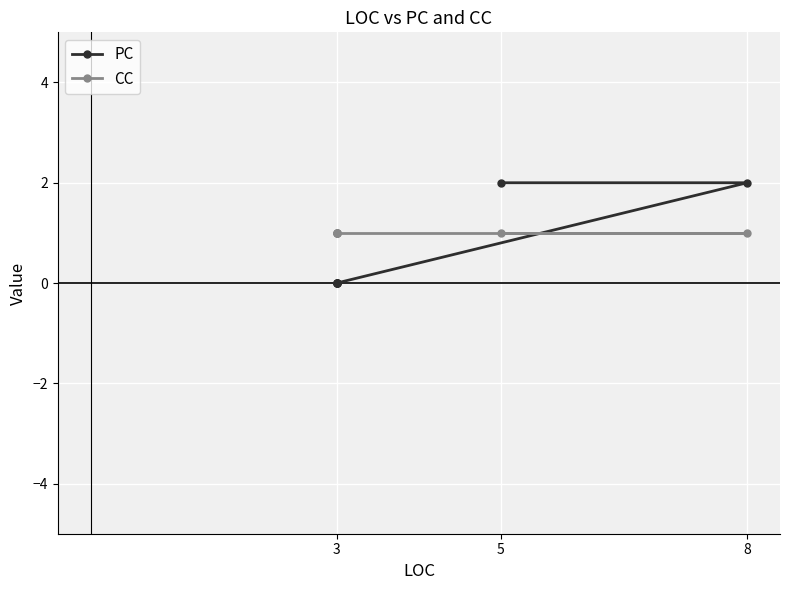

List the series in order of their peak value, lowest first.

CC, PC